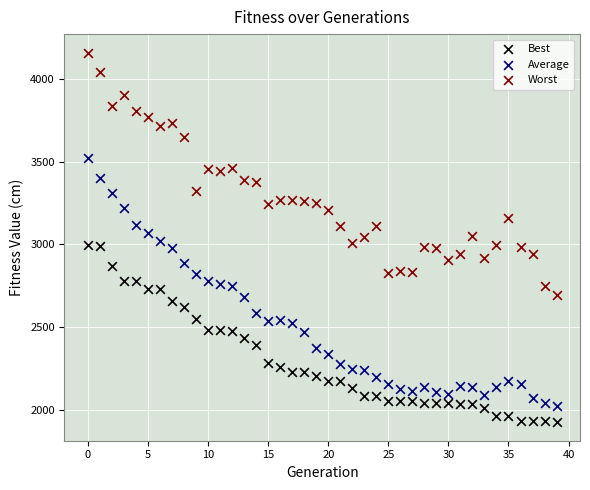

Which series reaches the minimum Y coordinate?

Best